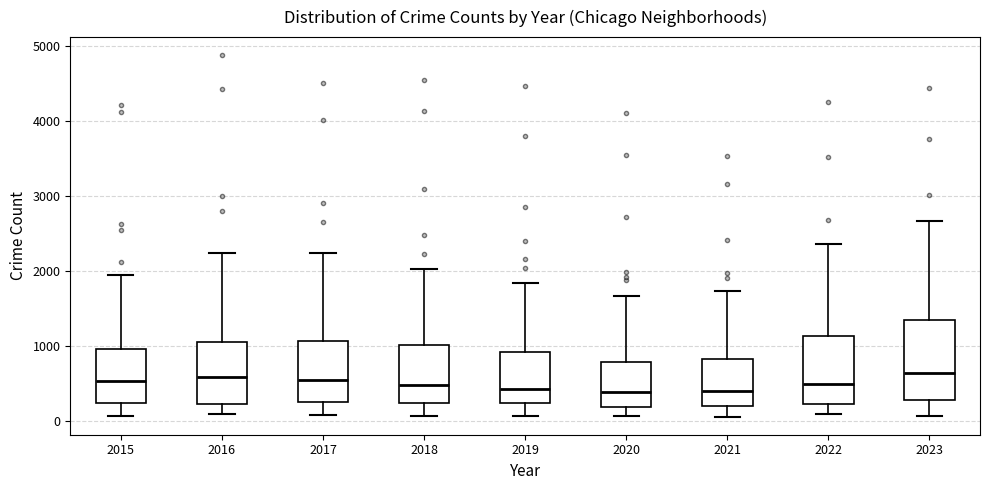

Reading left to right, read every box against the y-axis: the position of its median line, the range the box covers, and the ends of its whiskers. The values are not printed on the chart, so give them approximately, as read against the axis.

2015: median 500, box 200 to 1000, whiskers 100 to 1900
2016: median 600, box 200 to 1100, whiskers 100 to 2200
2017: median 500, box 300 to 1100, whiskers 100 to 2200
2018: median 500, box 200 to 1000, whiskers 100 to 2000
2019: median 400, box 200 to 900, whiskers 100 to 1800
2020: median 400, box 200 to 800, whiskers 100 to 1700
2021: median 400, box 200 to 800, whiskers 100 to 1700
2022: median 500, box 200 to 1100, whiskers 100 to 2400
2023: median 600, box 300 to 1300, whiskers 100 to 2700